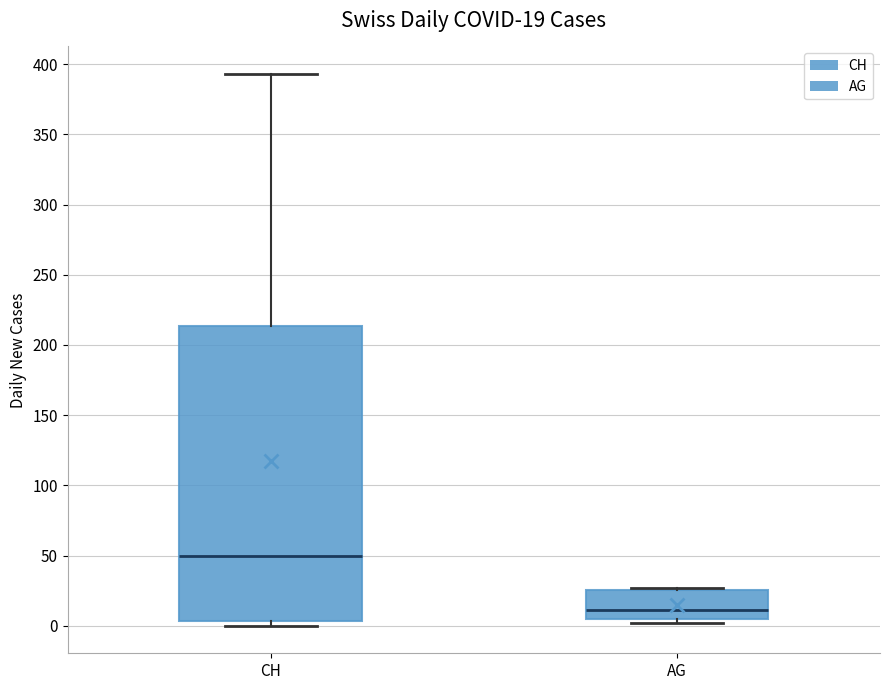

Which box's median line is the highest?

CH